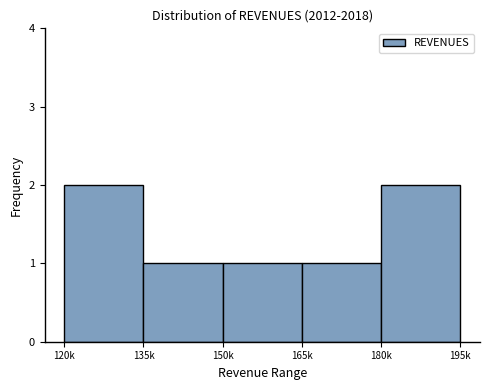

Reading left to right, list all the values displayed in this chart.

2	1	1	1	2